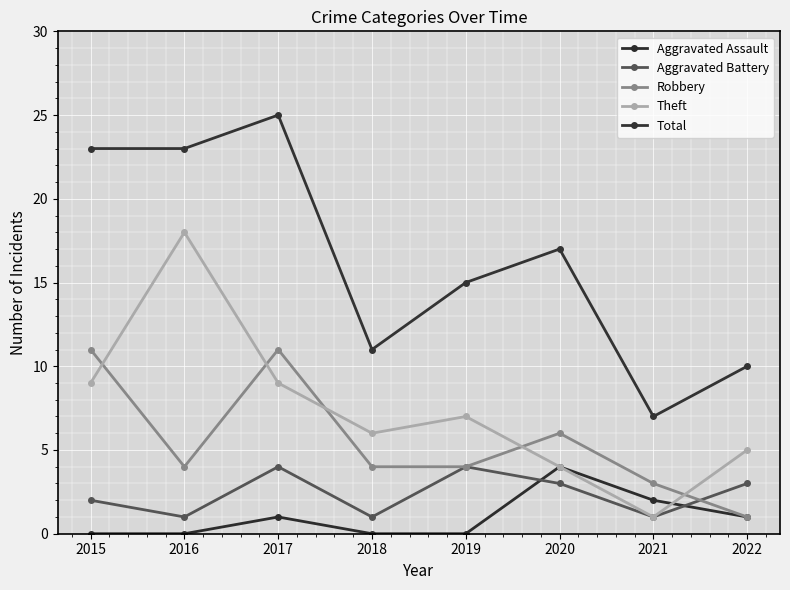

Which series has the largest total across all categories?

Total